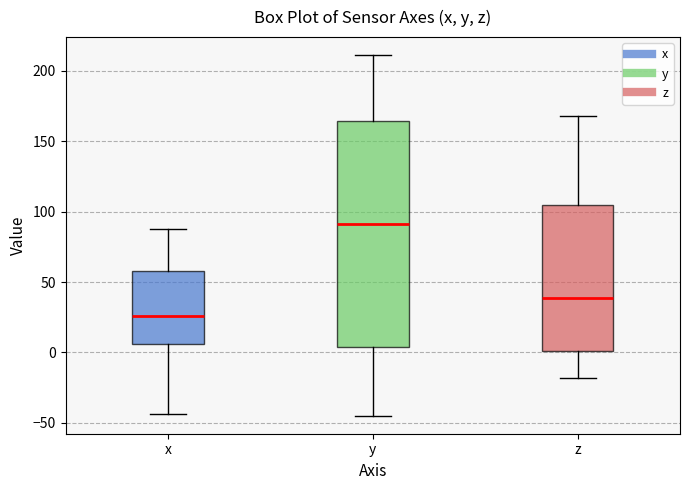

Reading left to right, read every box against the y-axis: the position of its median line, the range the box covers, and the ends of its whiskers. The values are not printed on the chart, so give them approximately, as read against the axis.

x: median 25, box 5 to 55, whiskers -45 to 90
y: median 90, box 5 to 165, whiskers -45 to 210
z: median 40, box 0 to 105, whiskers -20 to 170